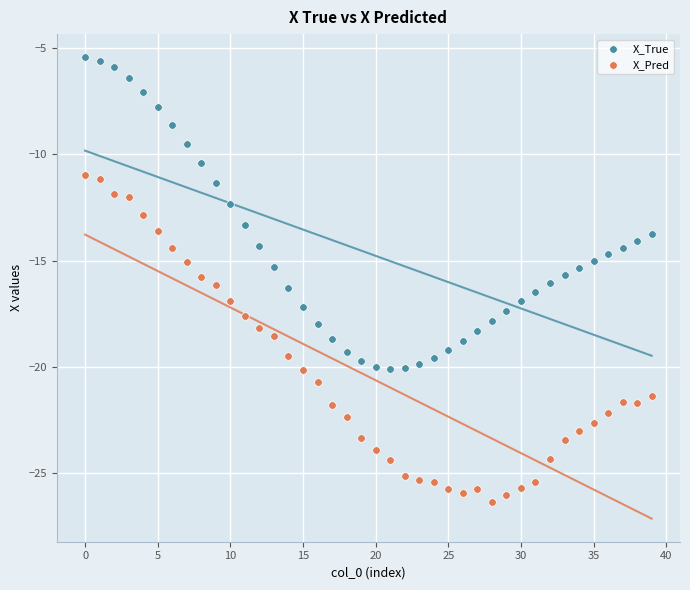

Which series has the largest Y range (max minus min)?

X_Pred